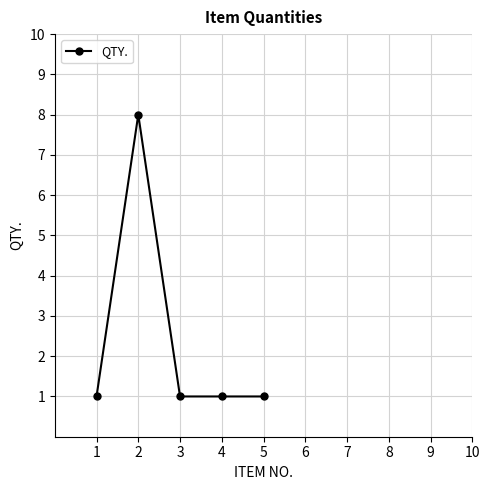

Count the number of data series in this chart.

1